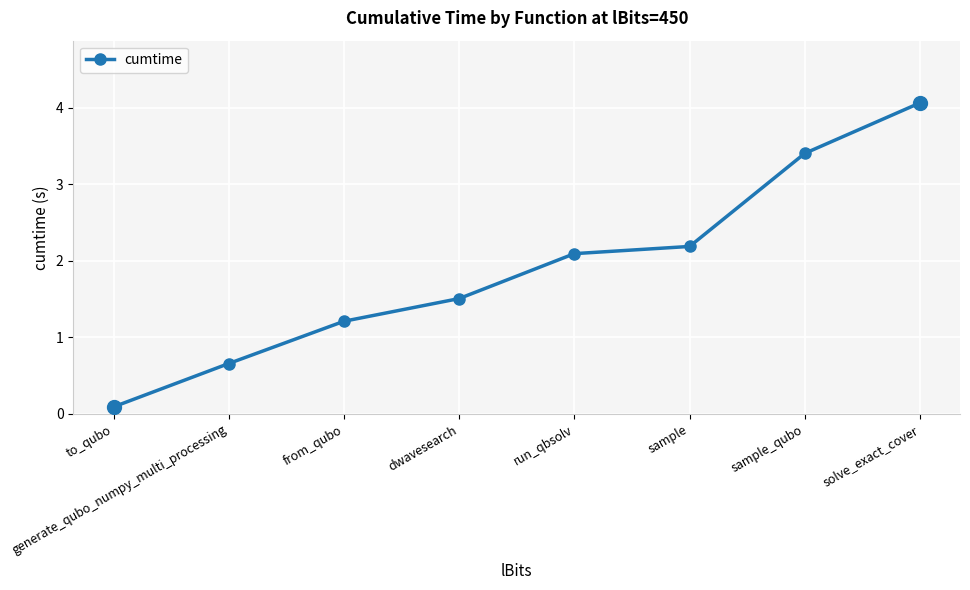

Does the chart display data point markers on the line(s)?

Yes